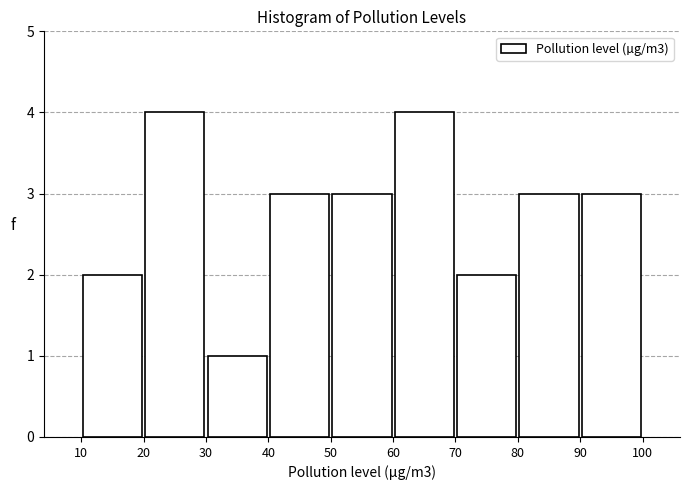

Reading left to right, list every bar in this chart as the range it spans on the x-axis followed by its height. The values are not printed on the chart, so give them approximately, as read against the axis.

10 to 20: 2
20 to 30: 4
30 to 40: 1
40 to 50: 3
50 to 60: 3
60 to 70: 4
70 to 80: 2
80 to 90: 3
90 to 100: 3